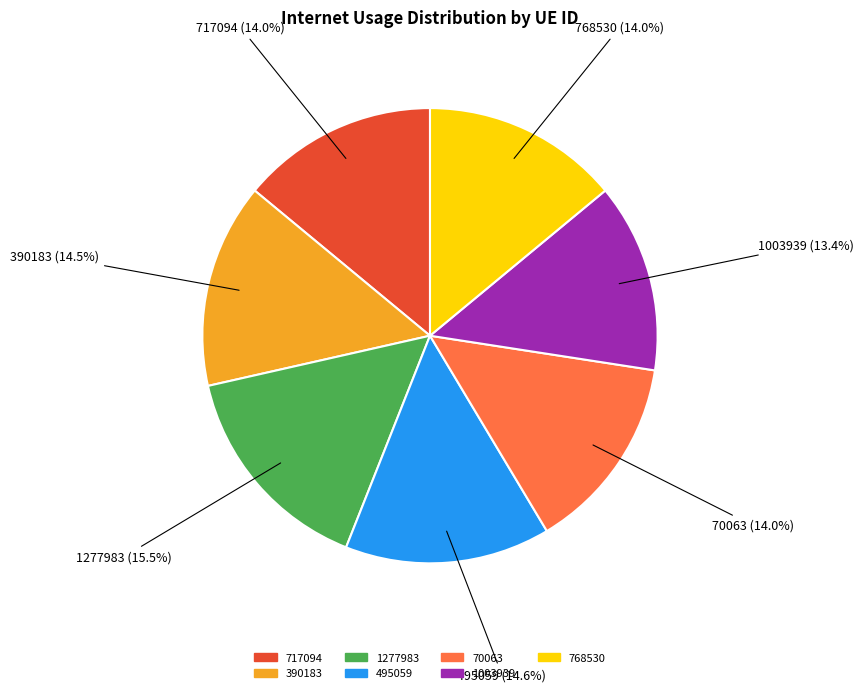

Does 768530 represent more than half of the total?

No